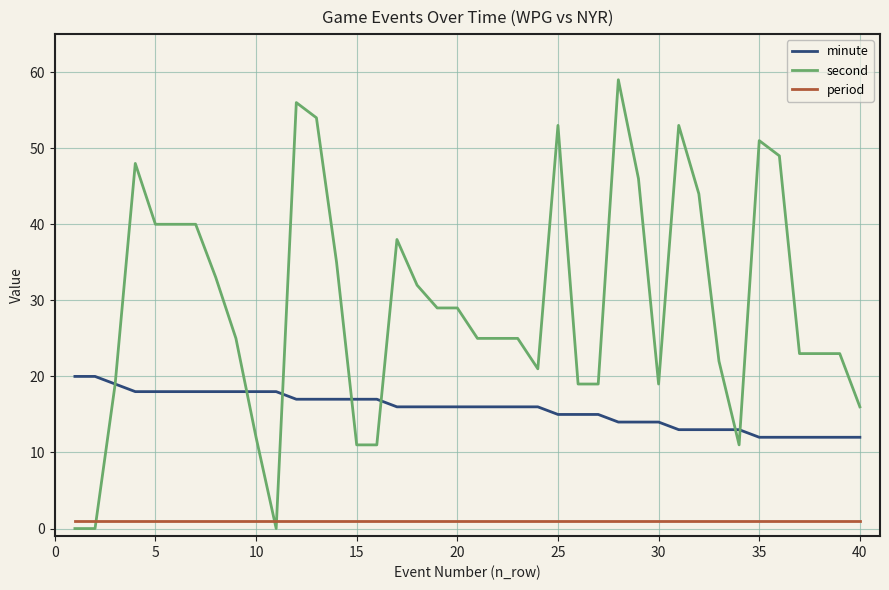

Which series has the widest spread of values?

second